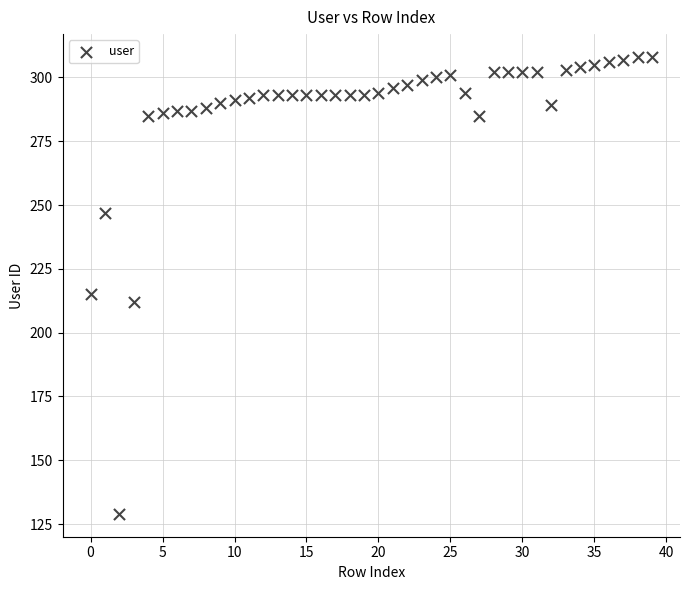

What Y value in the scatter plot is closest to 218?

215